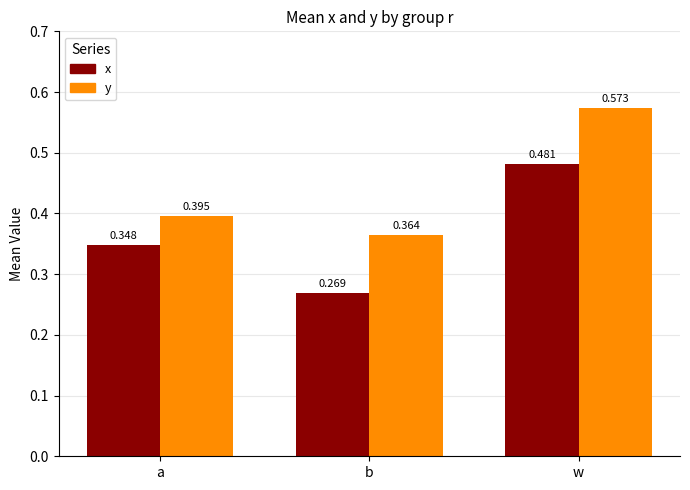

What is the total value across all series at a?

0.7